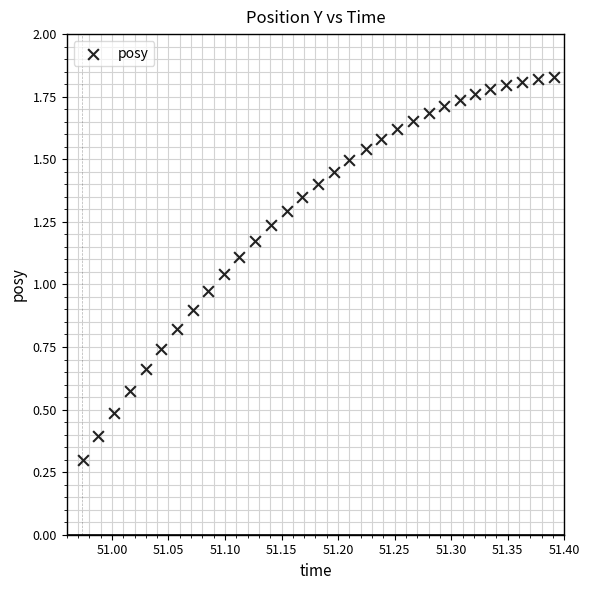

What is the range of X values (max minus min)?

0.4